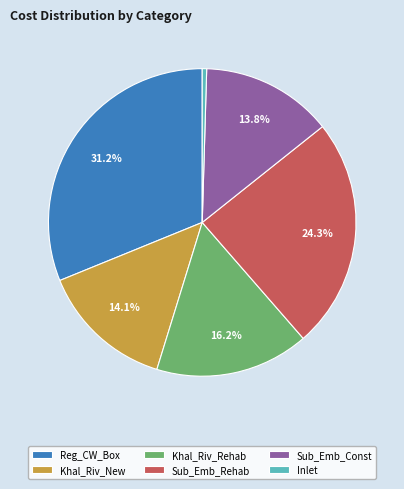

What is the ratio of the value at Sub_Emb_Rehab to the value at Khal_Riv_Rehab?

1.5